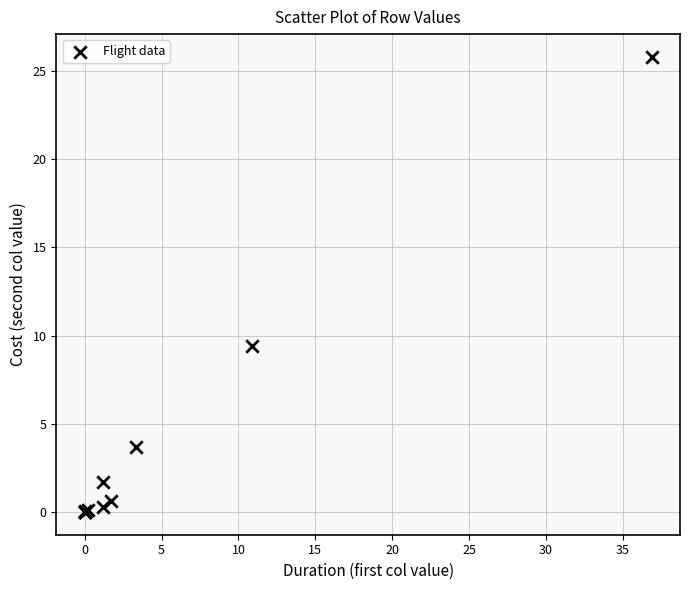

What Y value in the scatter plot is closest to 12?

9.4